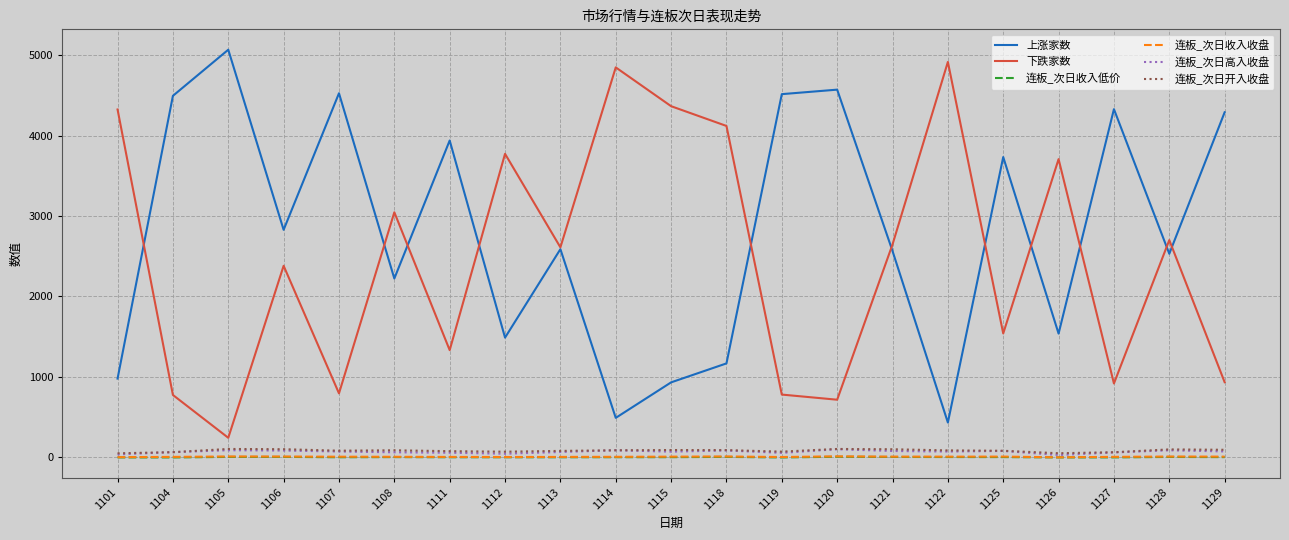

True or false: 连板_次日收入收盘 and 上涨家数 cross at least once.

False